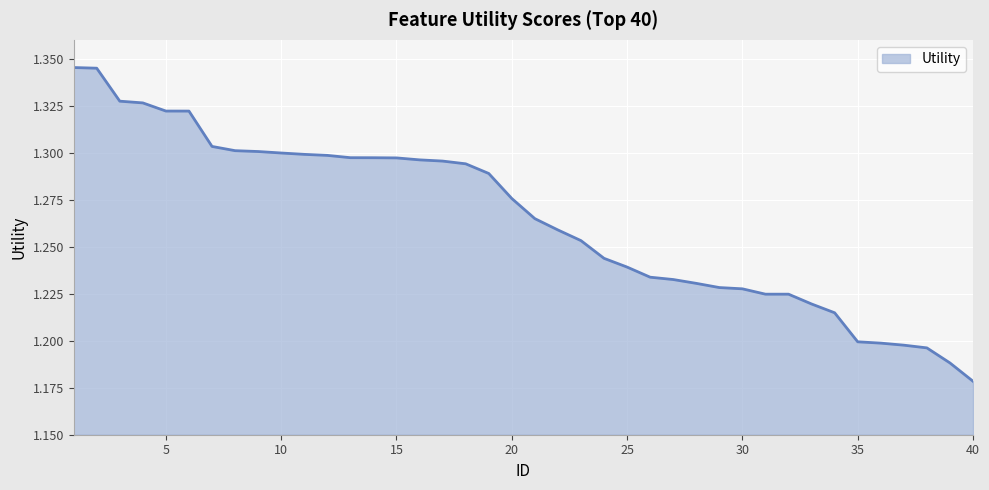

Does the chart display data point markers on the line(s)?

No